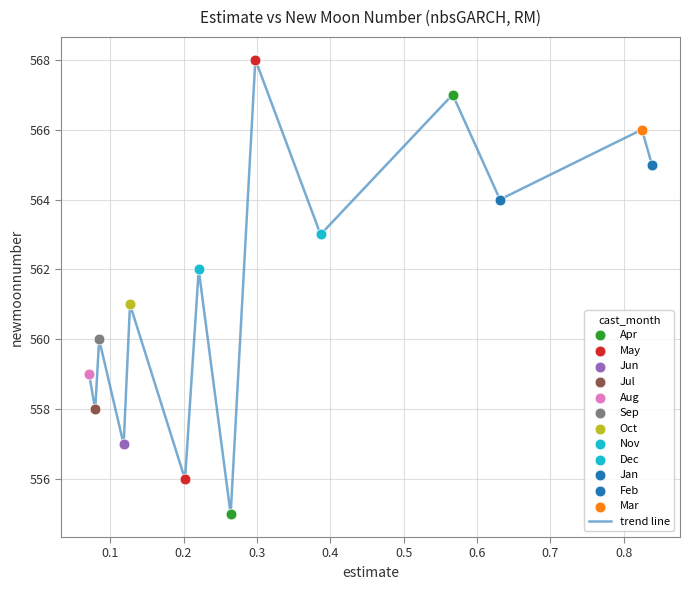

What is the difference between the maximum and minimum values?

13